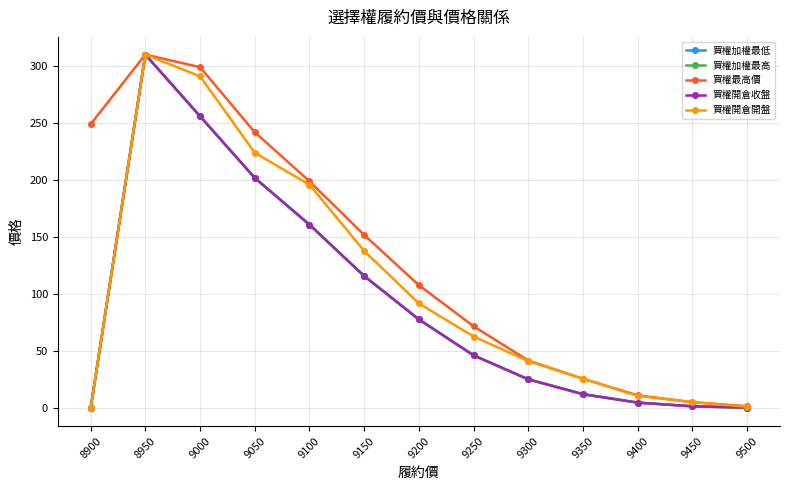

Is this an area chart (filled region under the line)?

No